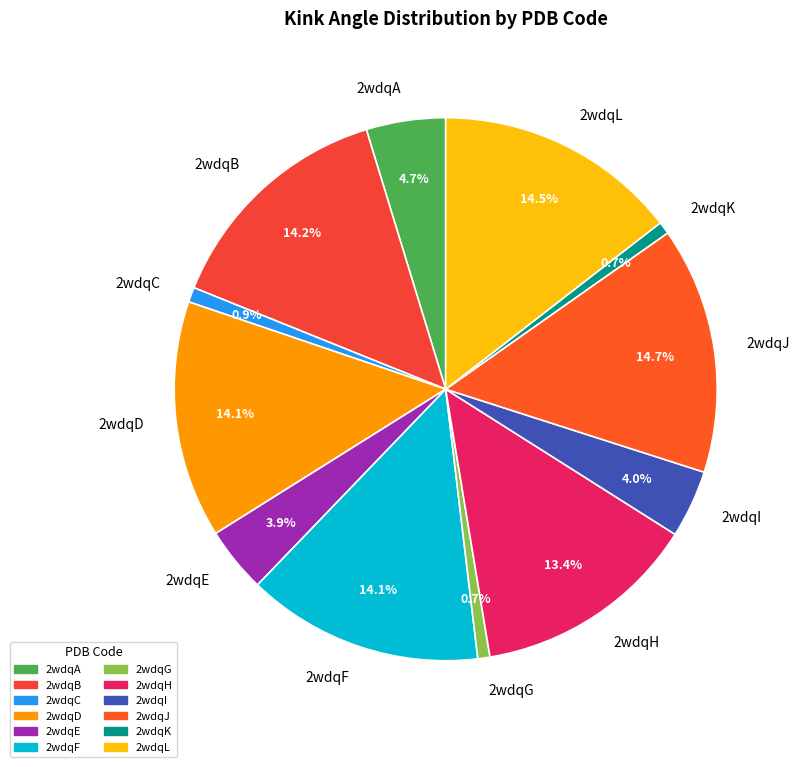

What portion of the pie excludes 2wdqG?

99.3%